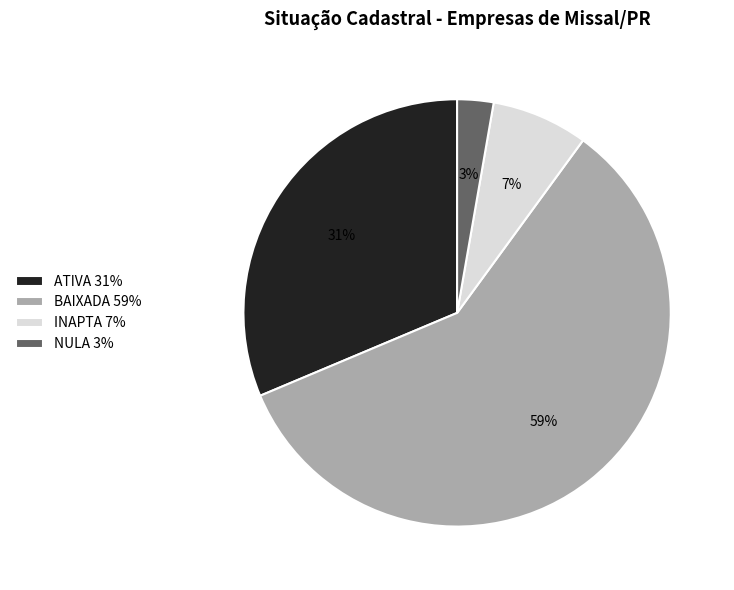

To the nearest percent, what is the difference between the largest and smallest slice percentages?

56%